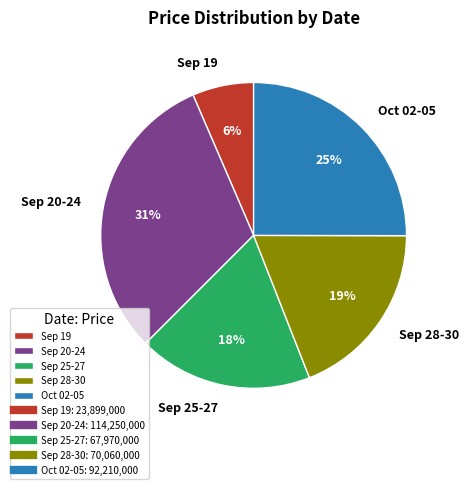

Which category has the smallest portion of the pie?

Sep 19